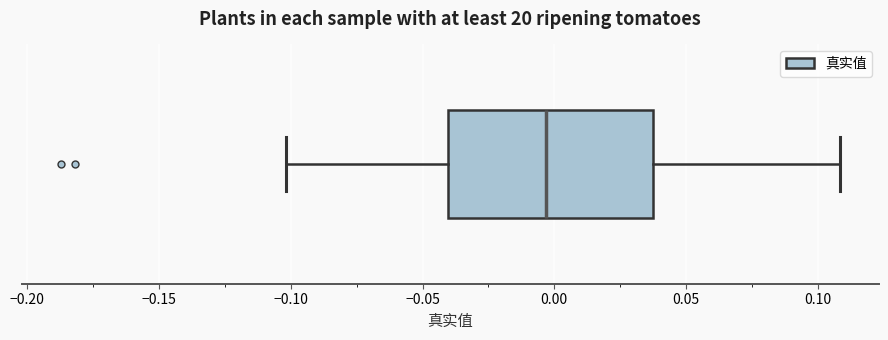

Read this box plot against the x-axis: the position of the median line, the range covered by the box, and the ends of both whiskers. The values are not printed on the chart, so give them approximately, as read against the axis.

median -0.005, box -0.040 to 0.040, whiskers -0.100 to 0.110